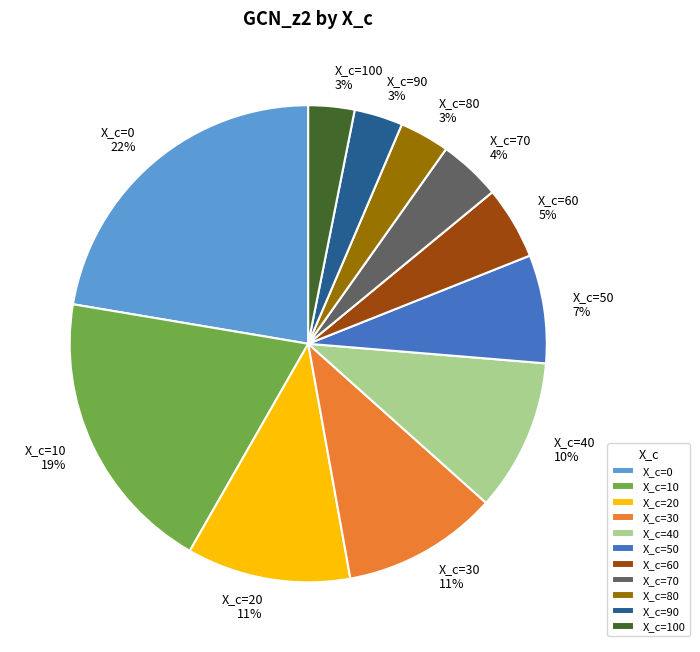

Do X_c=100 and X_c=50 together represent more than half of the pie?

No